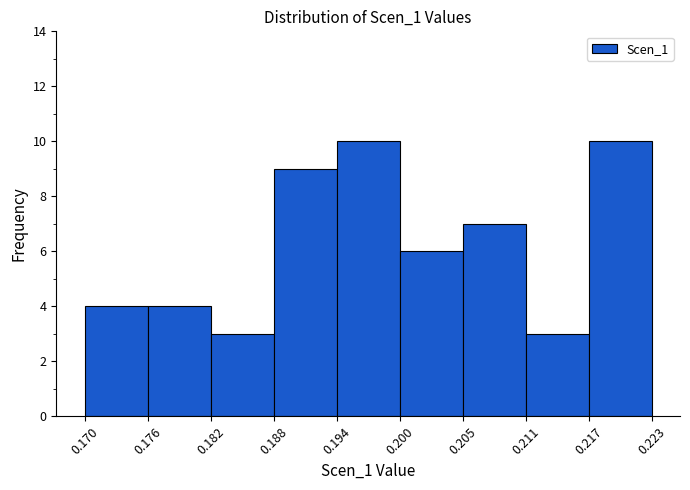

How tall is the bar that spans 0.211 to 0.217 on the x-axis? The values are not printed on the chart, so give them approximately, as read against the axis.

3